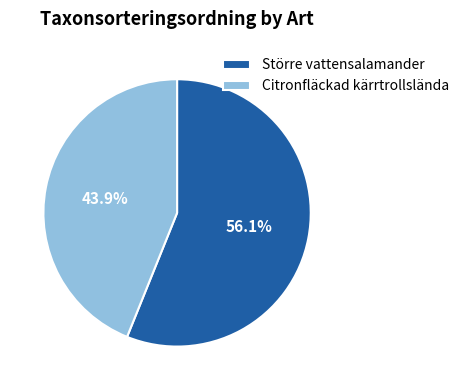

The Citronfläckad kärrtrollslända slice represents 50% of the pie. True or false?

False